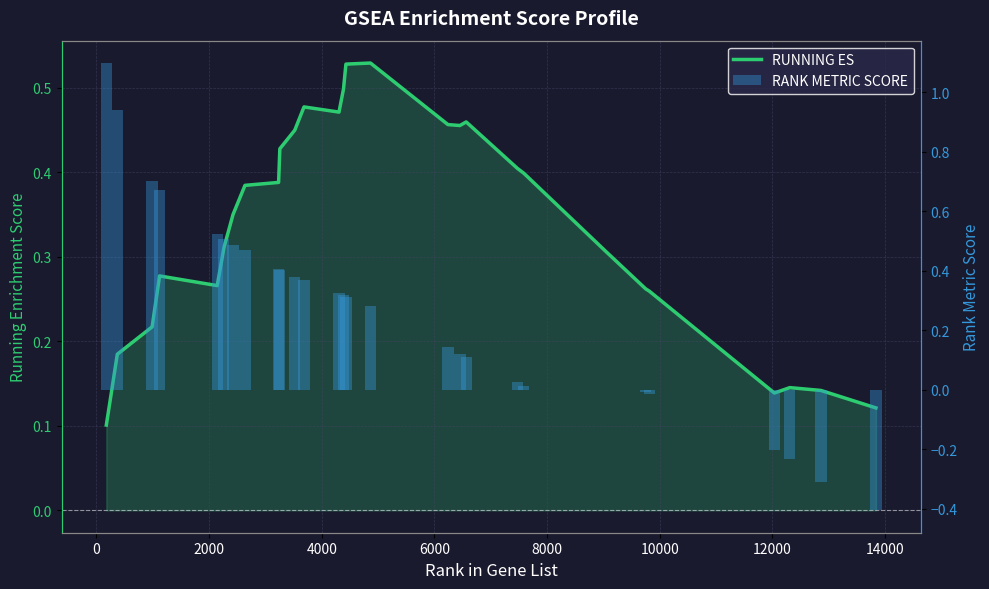

What is the value of the RANK METRIC SCORE bar at the 14th from the left?

0.3